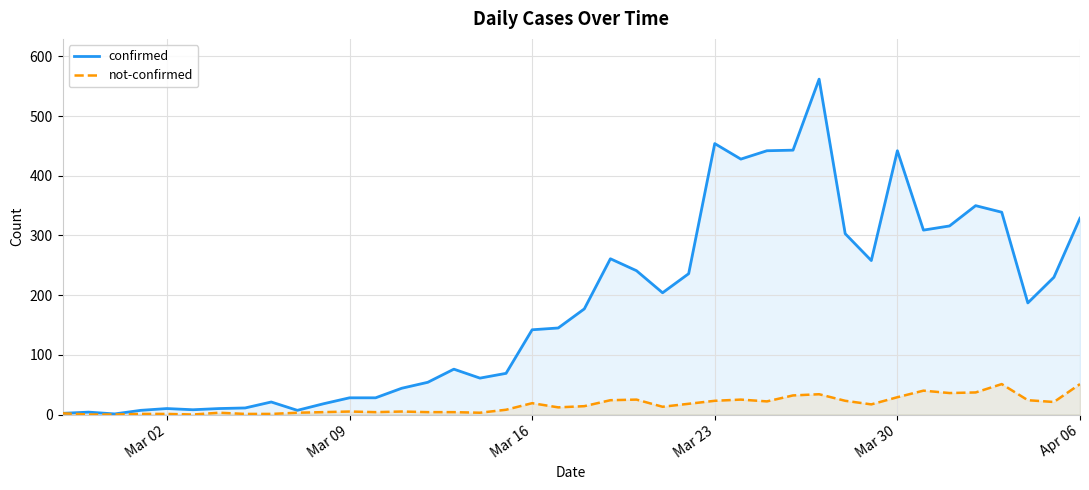

List the series in order of their overall mean, highest first.

confirmed, not-confirmed